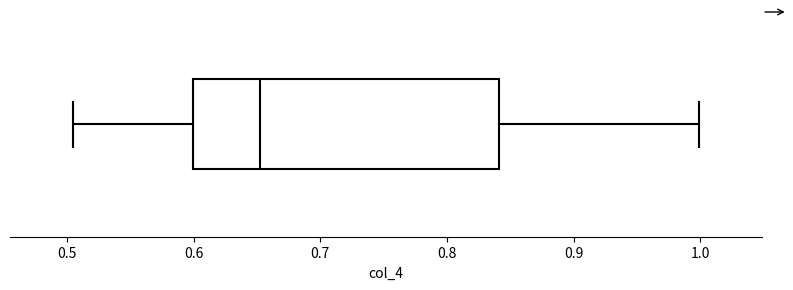

Where is the left edge of the box on the x-axis? The values are not printed on the chart, so give them approximately, as read against the axis.

0.60